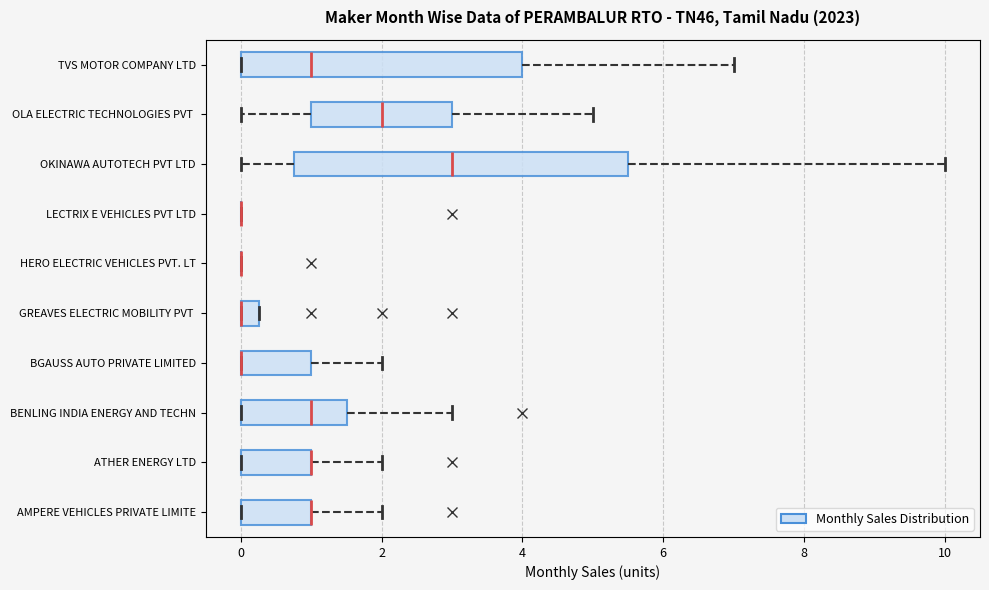

Where does the right whisker of the box for OLA ELECTRIC TECHNOLOGIES PVT end on the x-axis? The values are not printed on the chart, so give them approximately, as read against the axis.

5.0